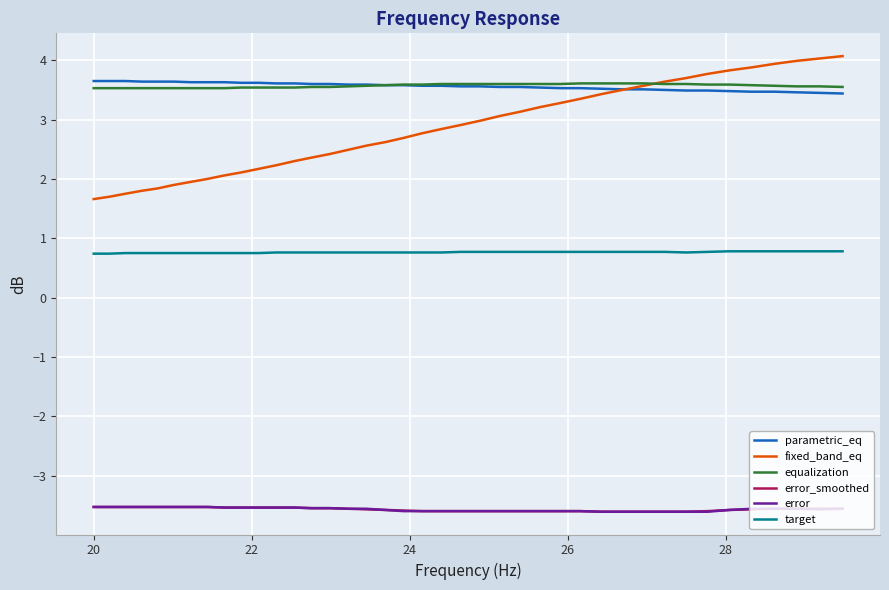

True or false: error_smoothed and parametric_eq cross at least once.

False